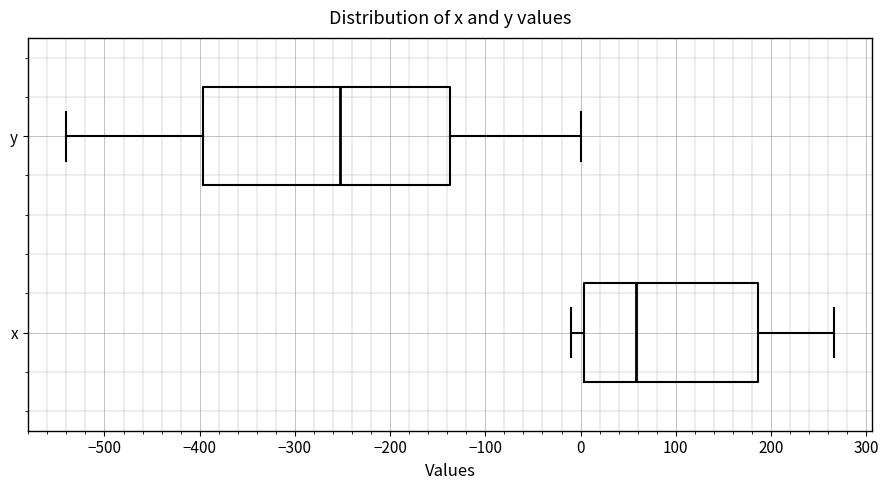

Where does the left whisker of the box for x end on the x-axis? The values are not printed on the chart, so give them approximately, as read against the axis.

-10